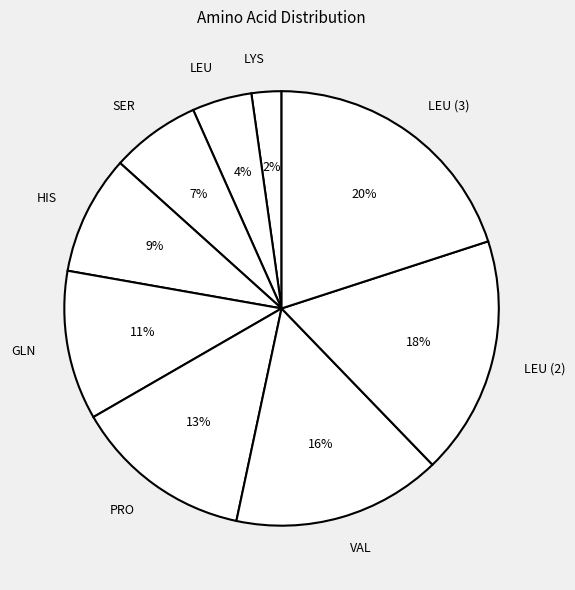

To the nearest percent, what portion does VAL represent?

16%